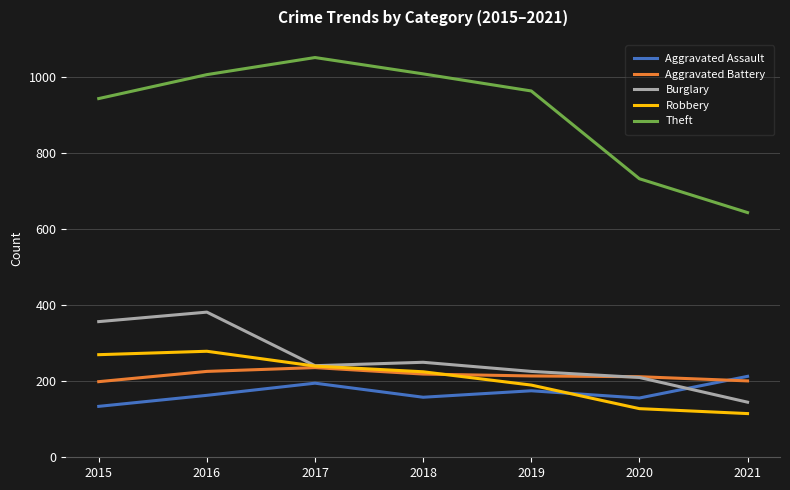

Where is the first local minimum for Aggravated Assault?

2018